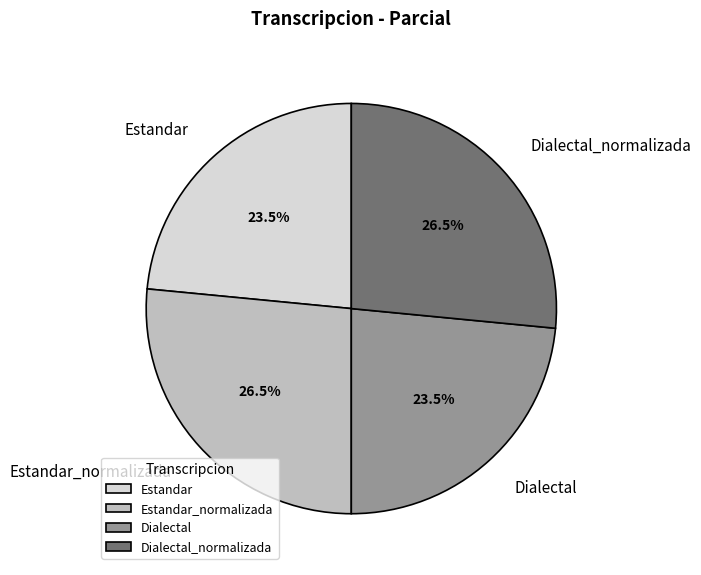

Which has a higher value, Estandar_normalizada or Dialectal?

Estandar_normalizada